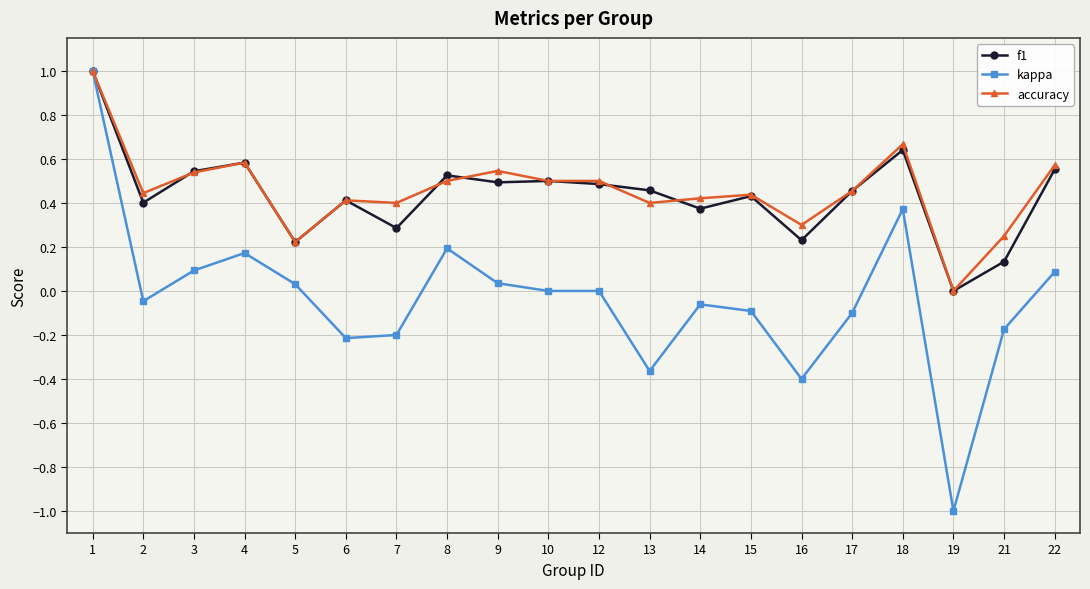

At which category does f1 reach its first local peak?

4